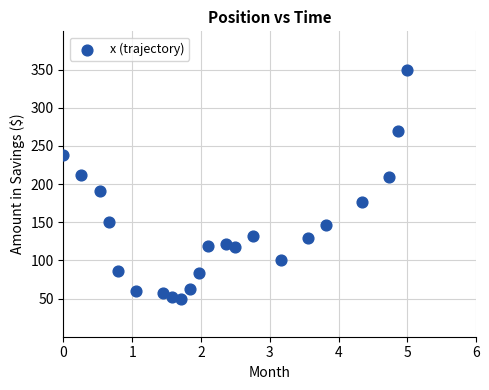

What is the range of Y values (max minus min)?

300.0